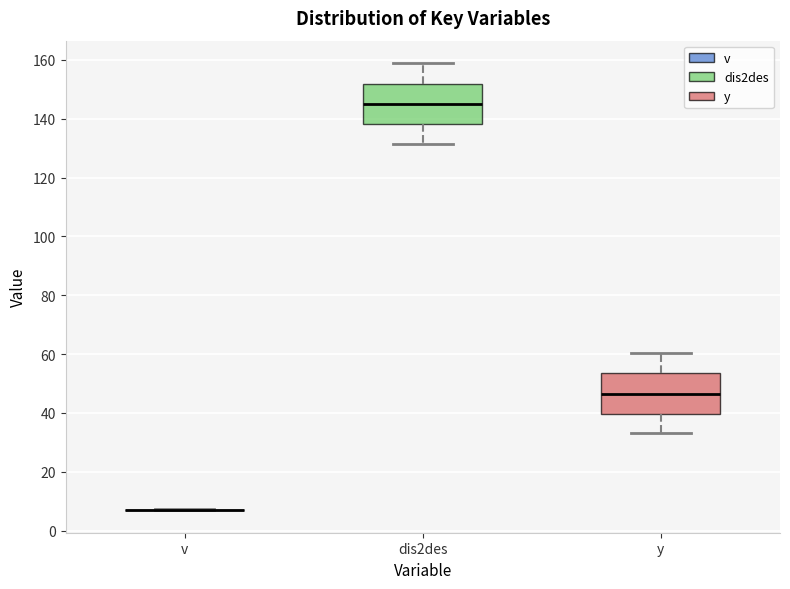

Reading left to right, transcribe this box plot: for each box, give where its median line is, the range the box spans, and where its two whiskers end, as read against the y-axis. The values are not printed on the chart, so give them approximately, as read against the axis.

v: box collapsed to a line at 8, whiskers 6 to 8
dis2des: median 146, box 138 to 152, whiskers 132 to 158
y: median 46, box 40 to 54, whiskers 34 to 60